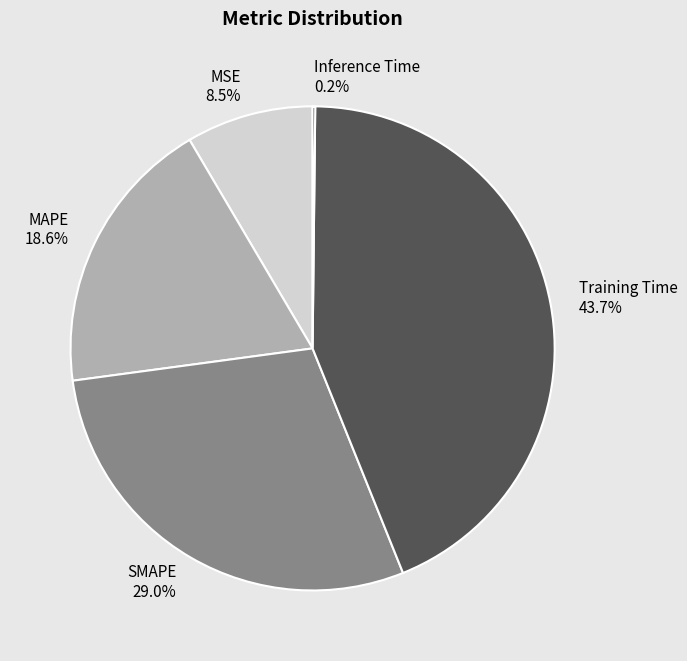

Does any single category account for the majority?

No